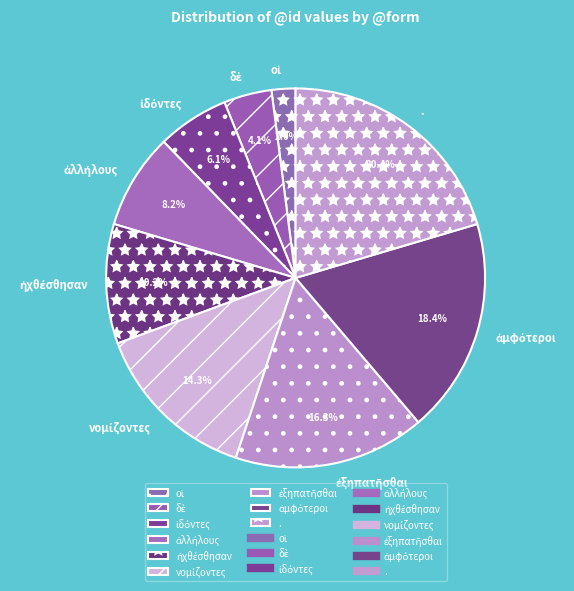

Which category has the biggest portion of the pie?

.